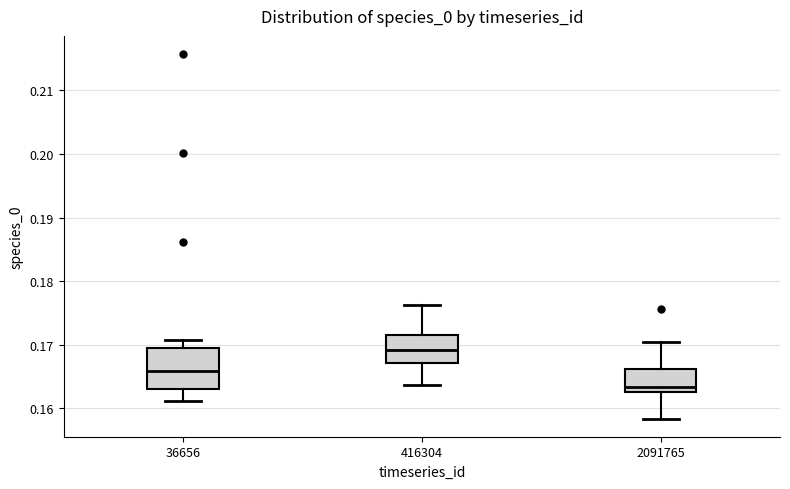

Reading left to right, transcribe this box plot: for each box, give where its median line is, the range the box spans, and where its two whiskers end, as read against the y-axis. The values are not printed on the chart, so give them approximately, as read against the axis.

36656: median 0.166, box 0.163 to 0.169, whiskers 0.161 to 0.171
416304: median 0.169, box 0.167 to 0.172, whiskers 0.164 to 0.176
2091765: median 0.163 (just above the box's lower edge), box 0.163 to 0.166, whiskers 0.158 to 0.170